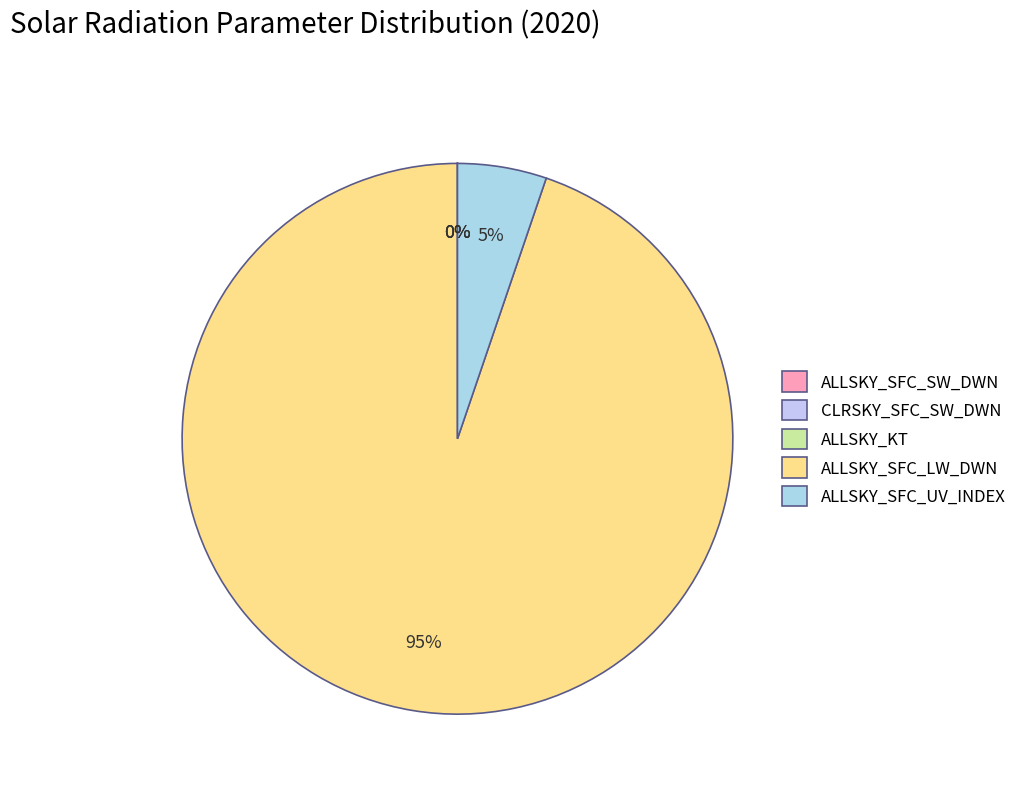

Is it true that ALLSKY_SFC_SW_DWN is 0% of the pie?

True